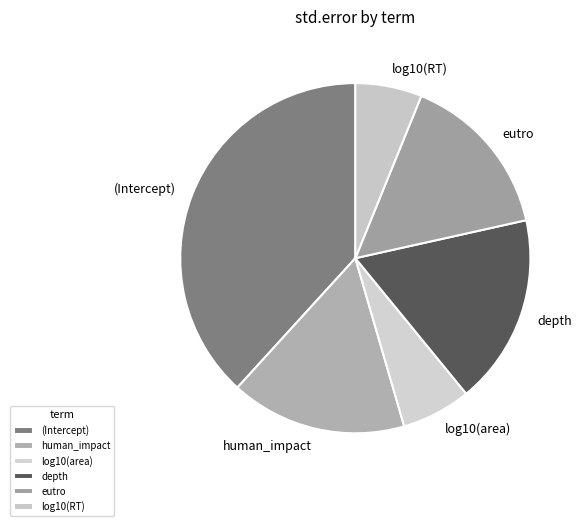

True or false: log10(area) accounts for 15% of the total.

False